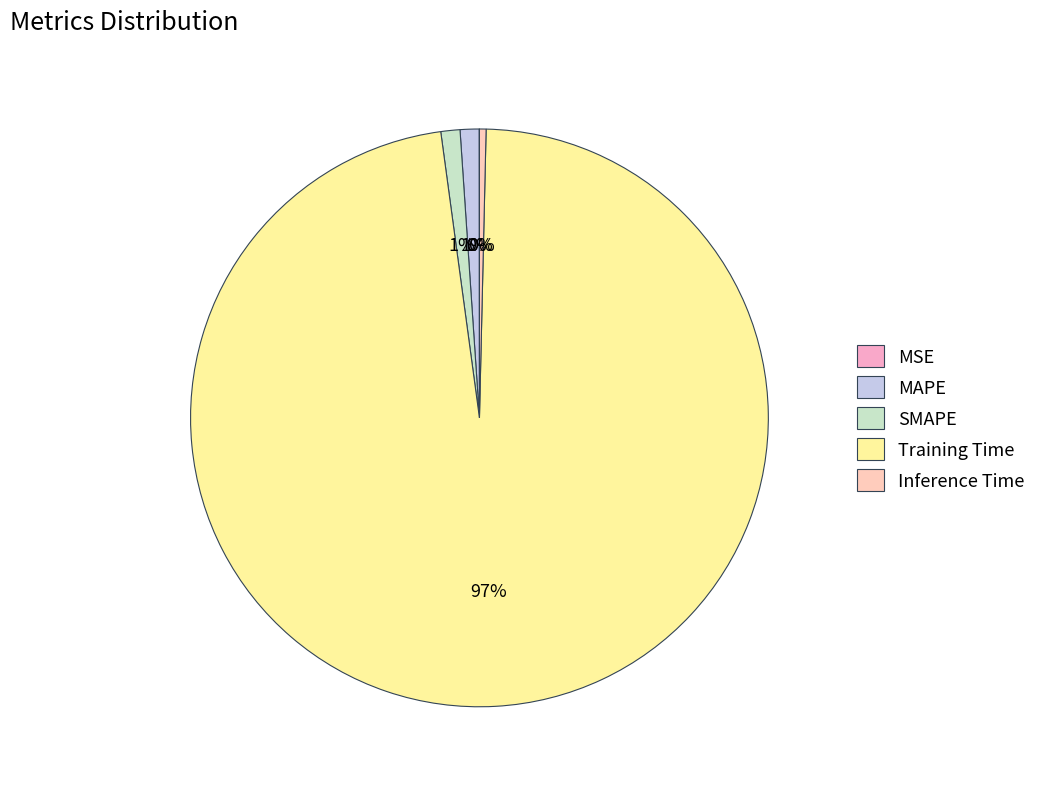

Is Inference Time the majority of the pie?

No